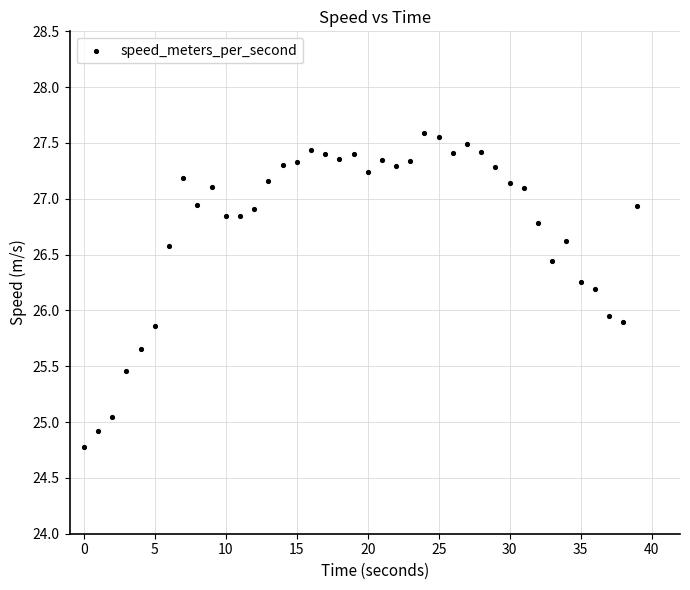

What is the range of Y values (max minus min)?

2.8